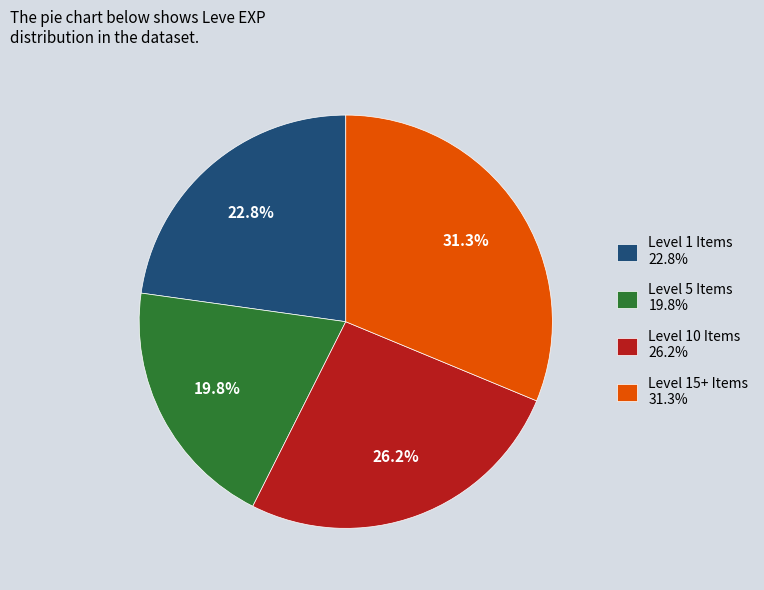

Does Level 5 Items 19.8% account for over 50% of the chart?

No